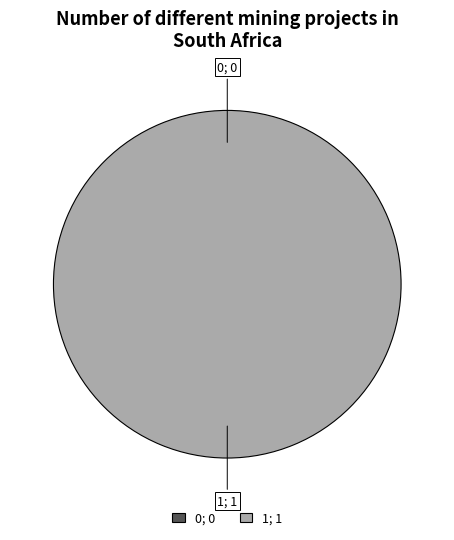

What is the change in value from 0 to 1?

+1